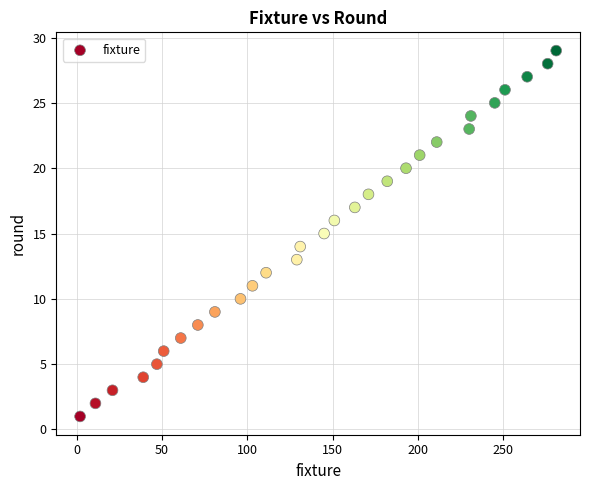

What is the range of Y values (max minus min)?

28